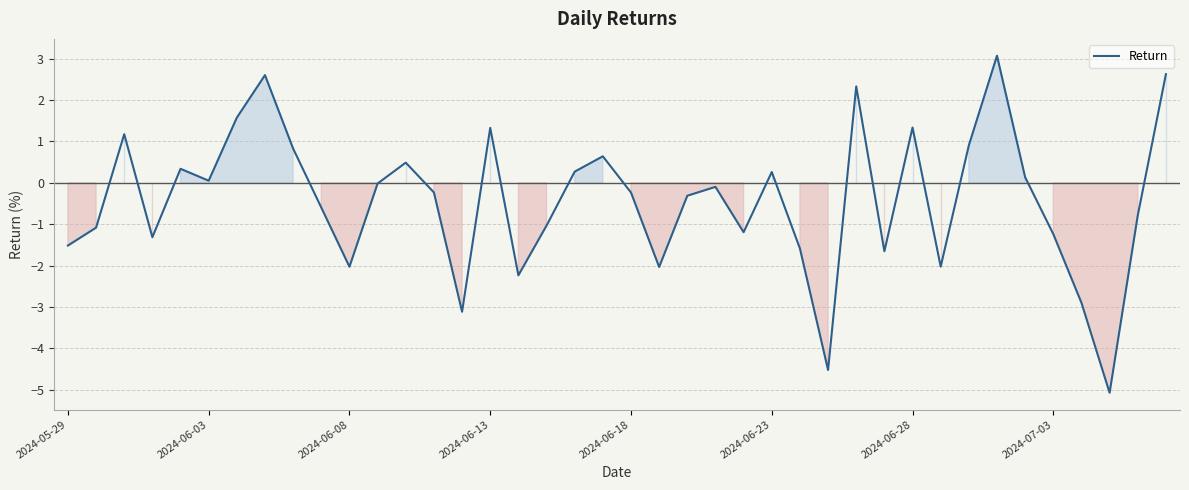

What is the difference between the maximum and minimum values?

8.1